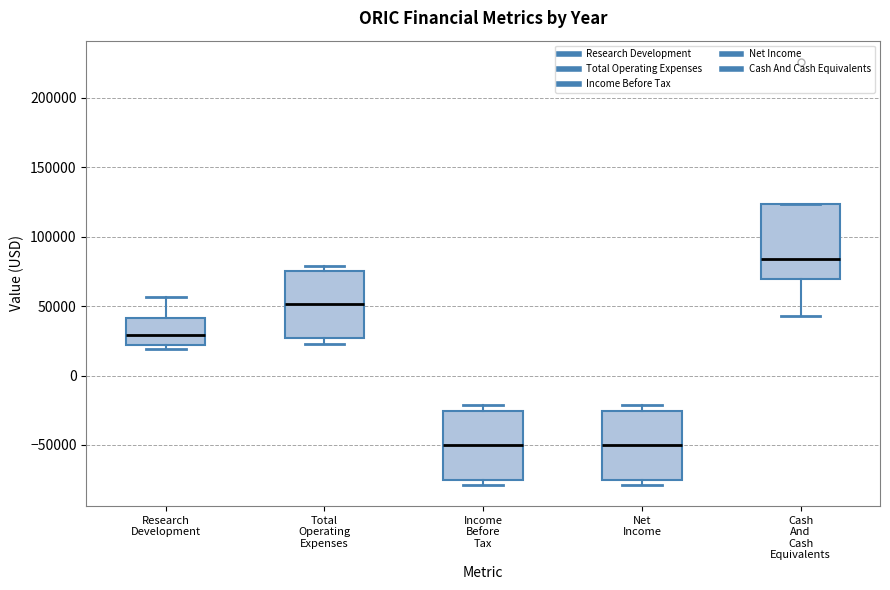

Reading left to right, transcribe this box plot: for each box, give where its median line is, the range the box spans, and where its two whiskers end, as read against the y-axis. The values are not printed on the chart, so give them approximately, as read against the axis.

Research Development: median 30000, box 20000 to 40000, whiskers 20000 (just below the box's lower edge) to 55000
Total Operating Expenses: median 50000, box 25000 to 75000, whiskers 20000 to 80000
Income Before Tax: median -50000, box -75000 to -25000, whiskers -80000 to -20000
Net Income: median -50000, box -75000 to -25000, whiskers -80000 to -20000
Cash And Cash Equivalents: median 85000, box 70000 to 125000, whiskers 45000 to 125000